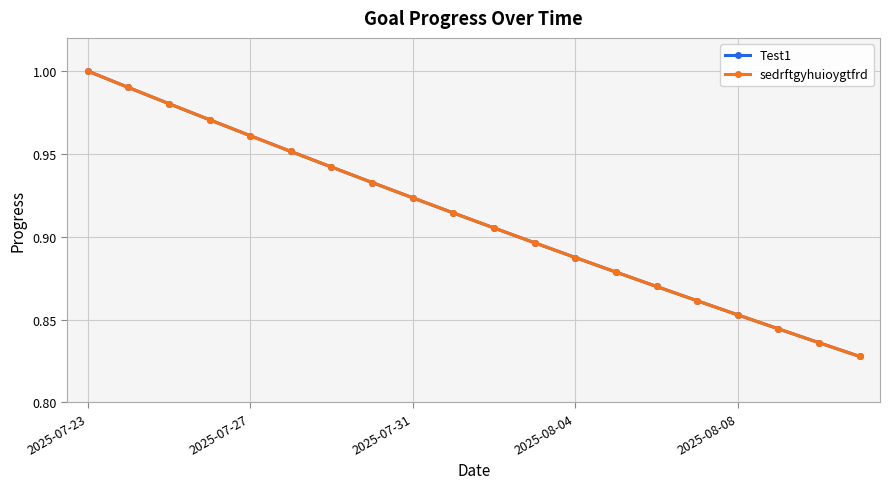

At how many categories does at least one series exceed 0?

20